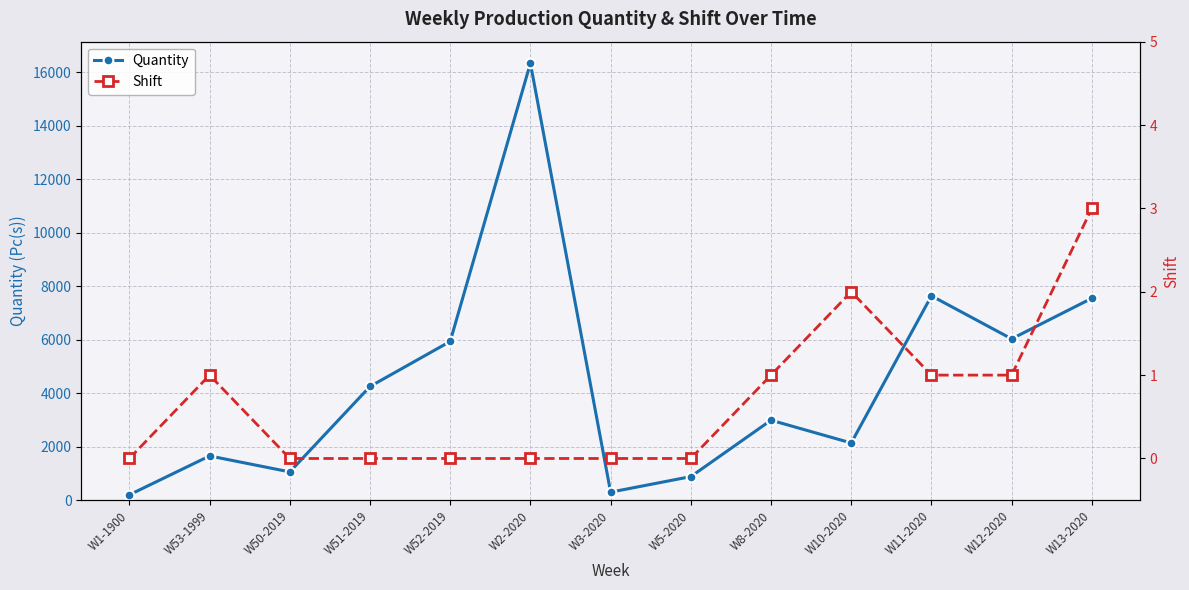

What is the difference between the maximum and minimum values in the Shift series?

3